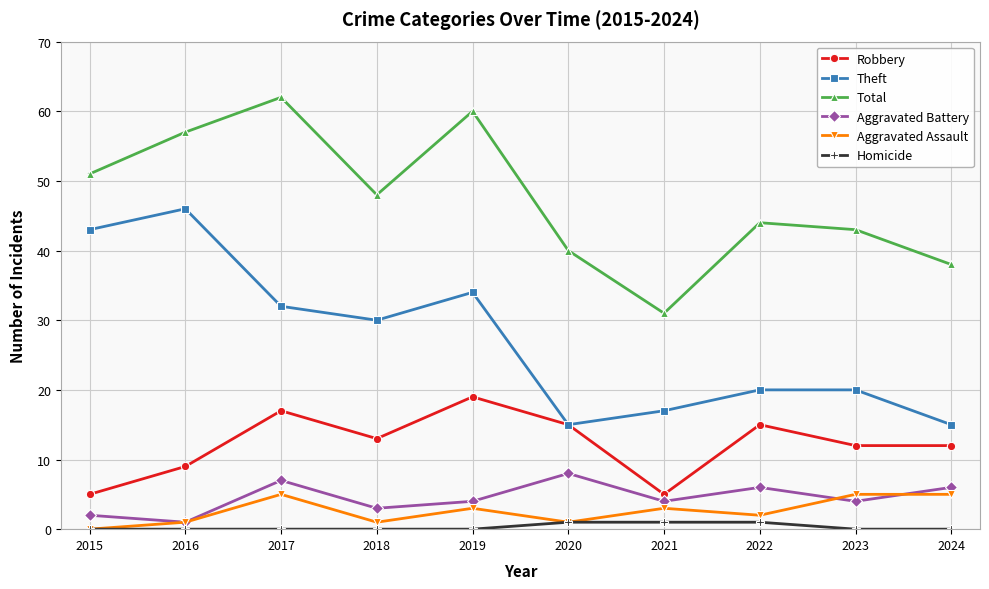

What is the difference between the Robbery values at 2020 and 2018?

2